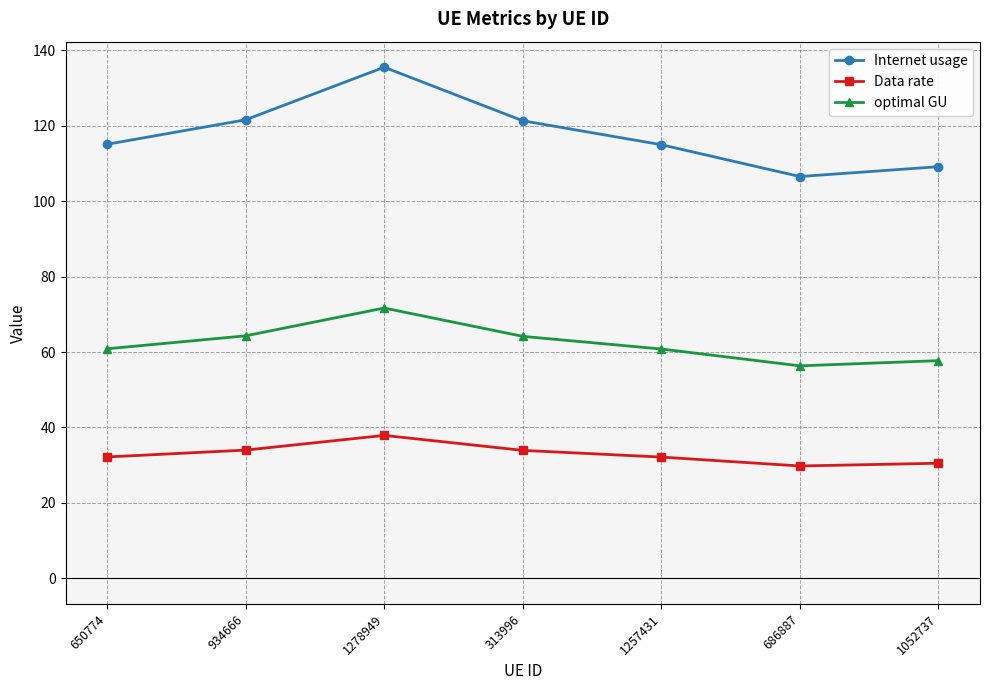

What is the label of the 2nd point from the left?

934666